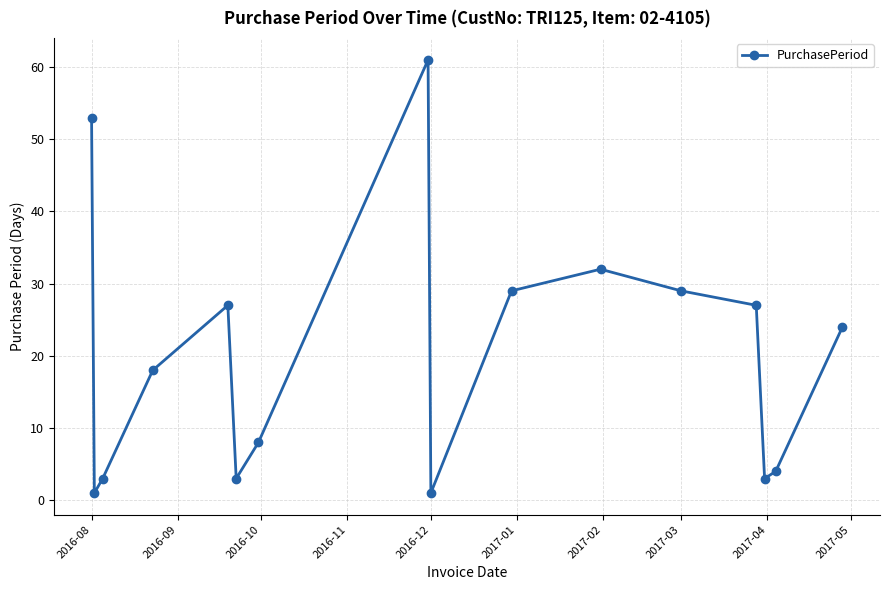

What is the sum of all values?

323